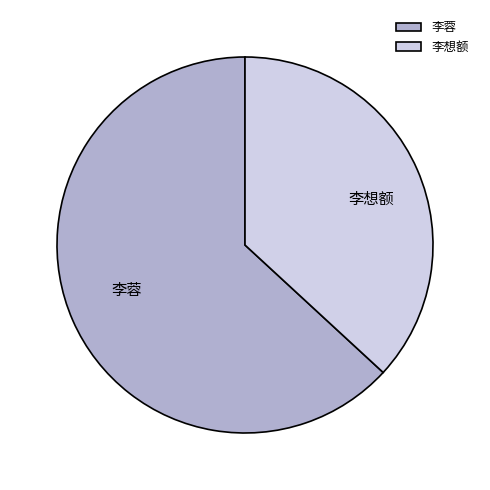

Is the sum of 李蓉 and 李想额 greater than half?

Yes